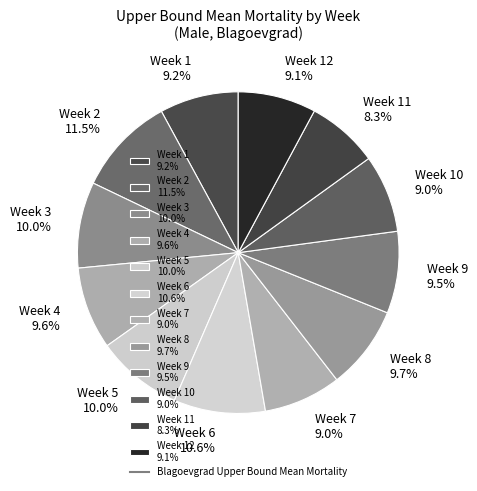

How many segments does this pie chart have?

12